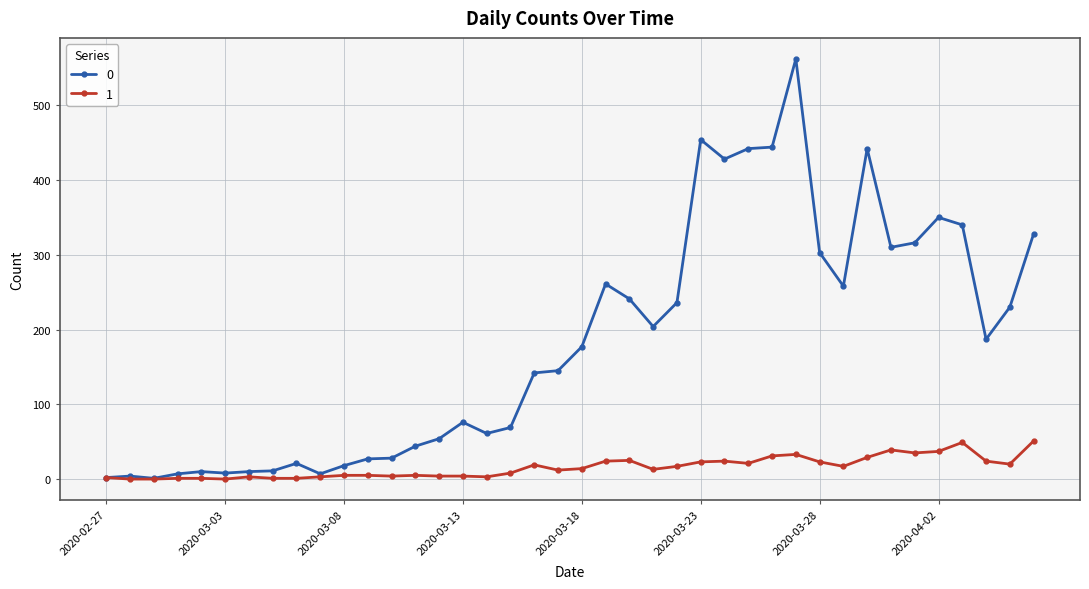

True or false: 0 has more than 1 interior local peaks.

True